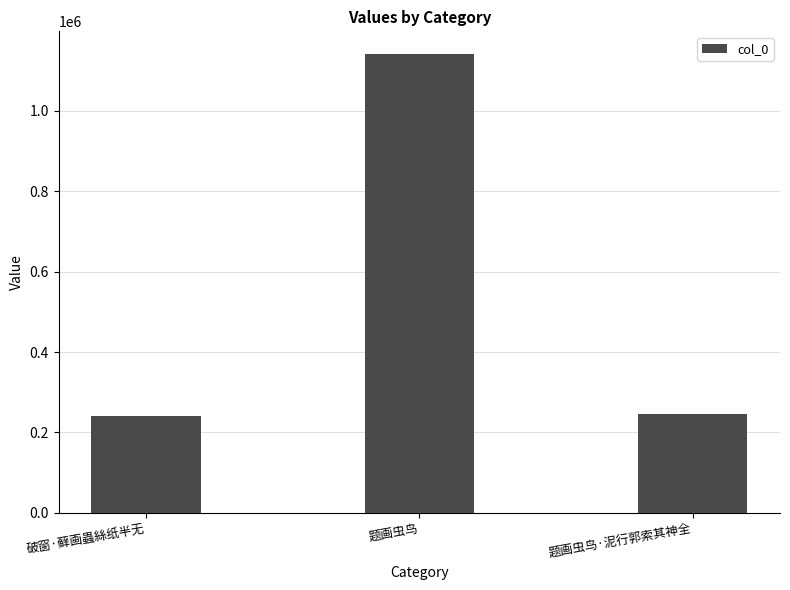

Approximately how many times larger is the value at 题画虫鸟·泥行郭索其神全 compared to 破窗·藓画蟲絲纸半无?

1.0